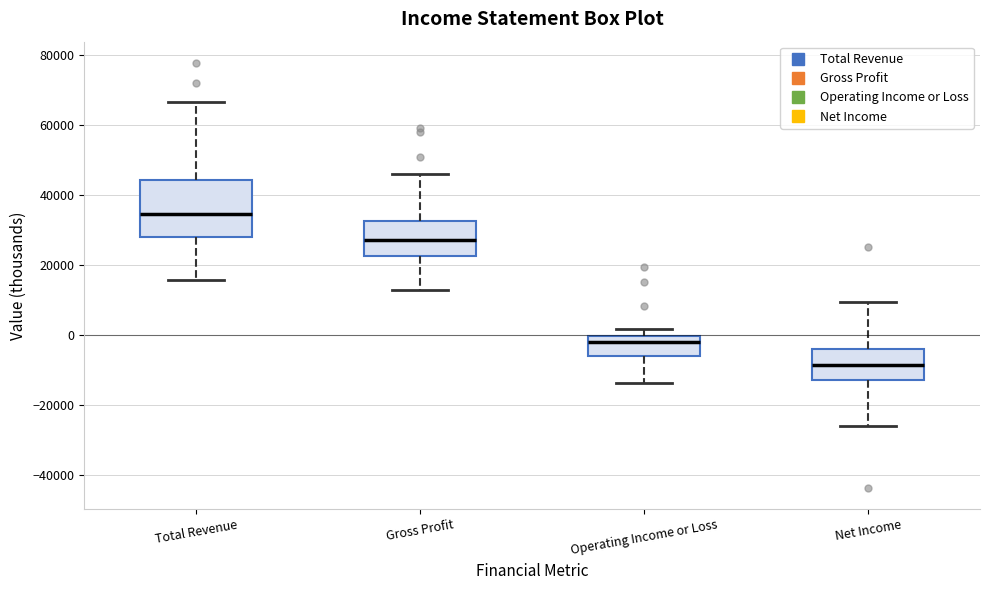

Which box has the lowest median line?

Net Income